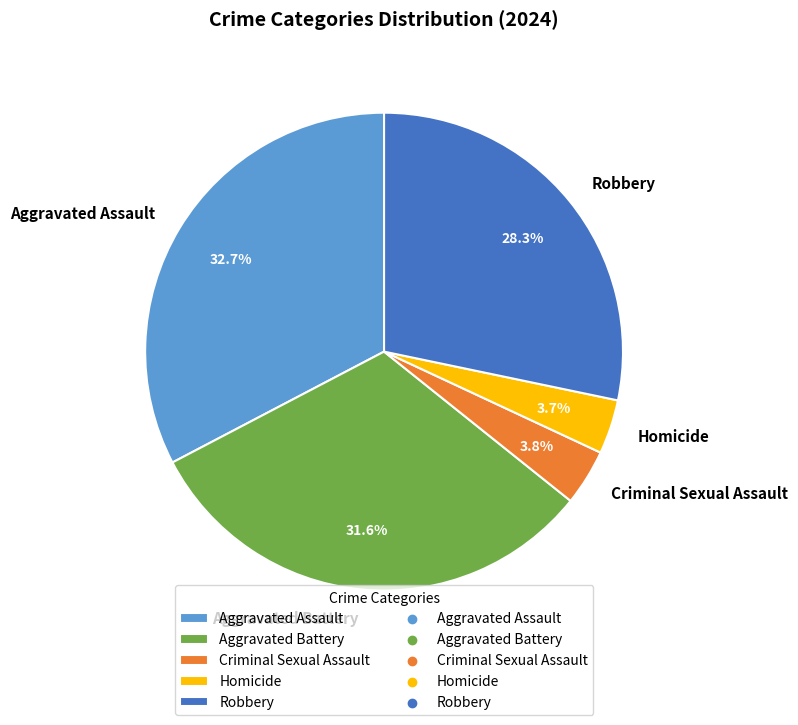

To the nearest percent, what percentage of the pie is Criminal Sexual Assault?

4%